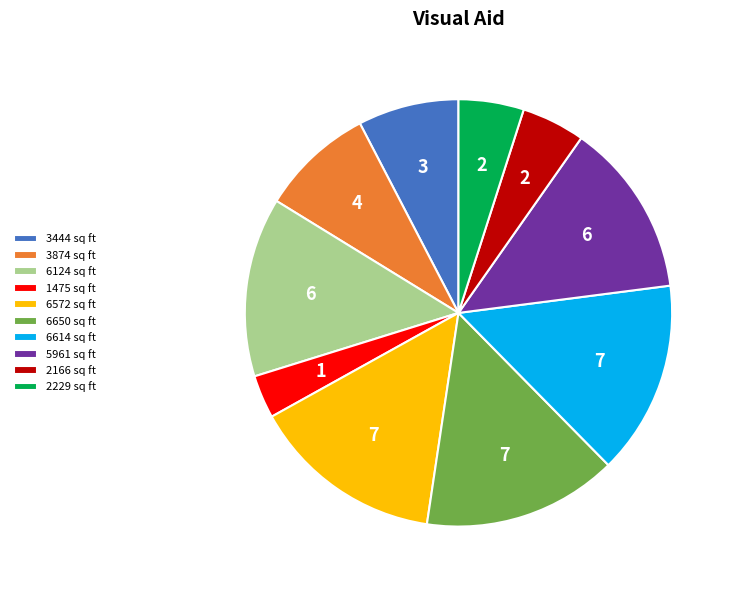

Which has a higher value, 2229 sq ft or 1475 sq ft?

2229 sq ft